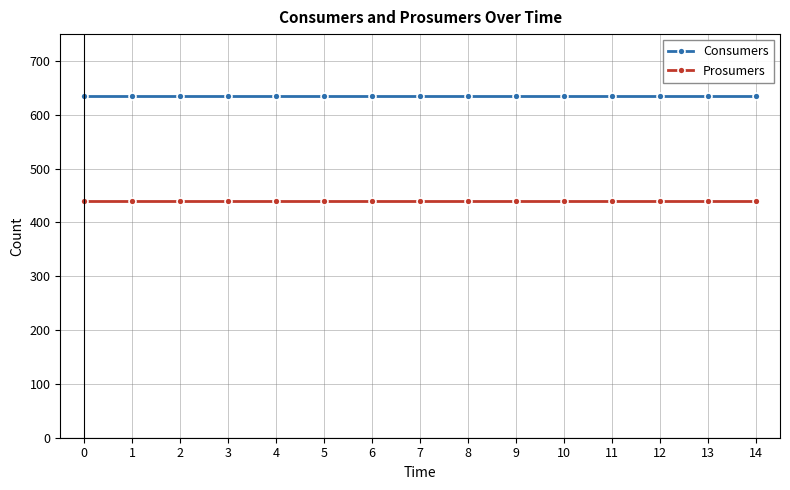

True or false: Consumers has a value of 1102 at 9.

False